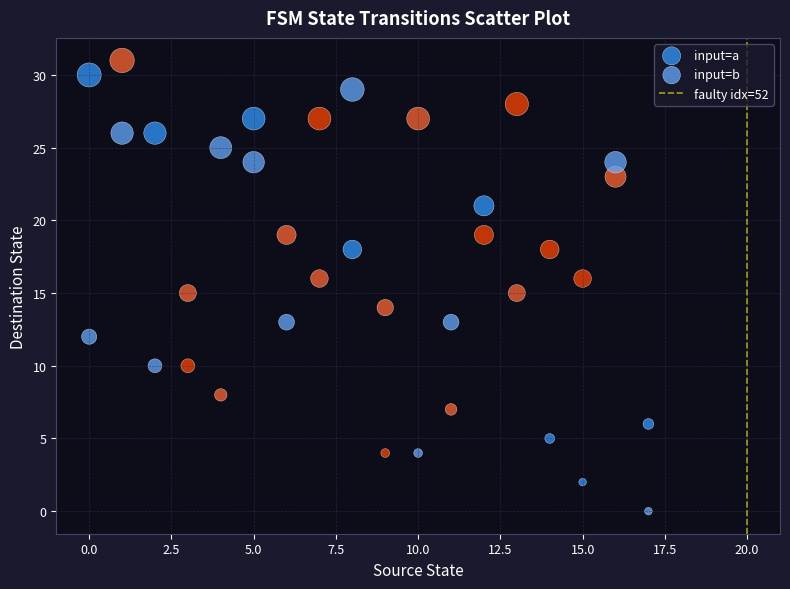

Which series contains the highest Y value?

input=a